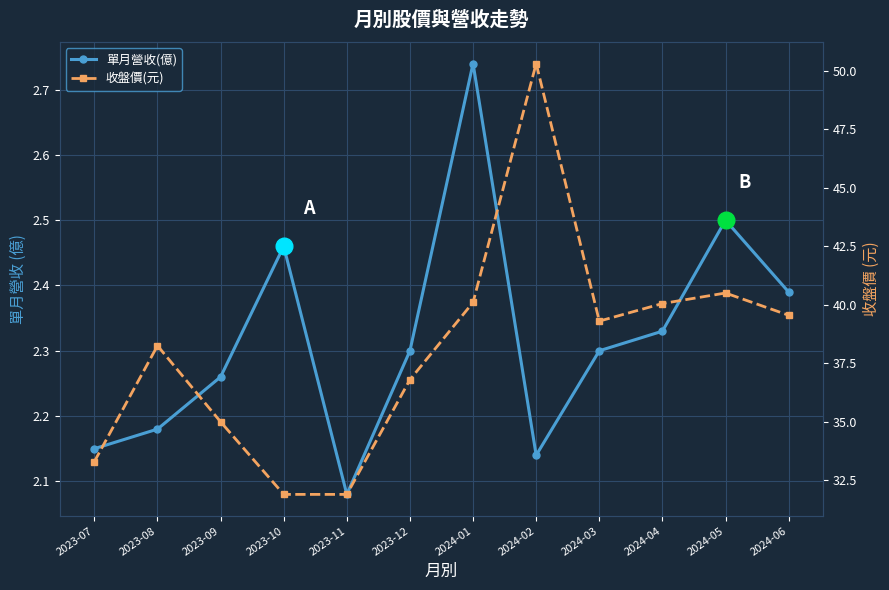

Rank the categories by 單月營收(億) value from highest to lowest.

2024-01, 2024-05, 2023-10, 2024-06, 2024-04, 2023-12, 2024-03, 2023-09, 2023-08, 2023-07, 2024-02, 2023-11